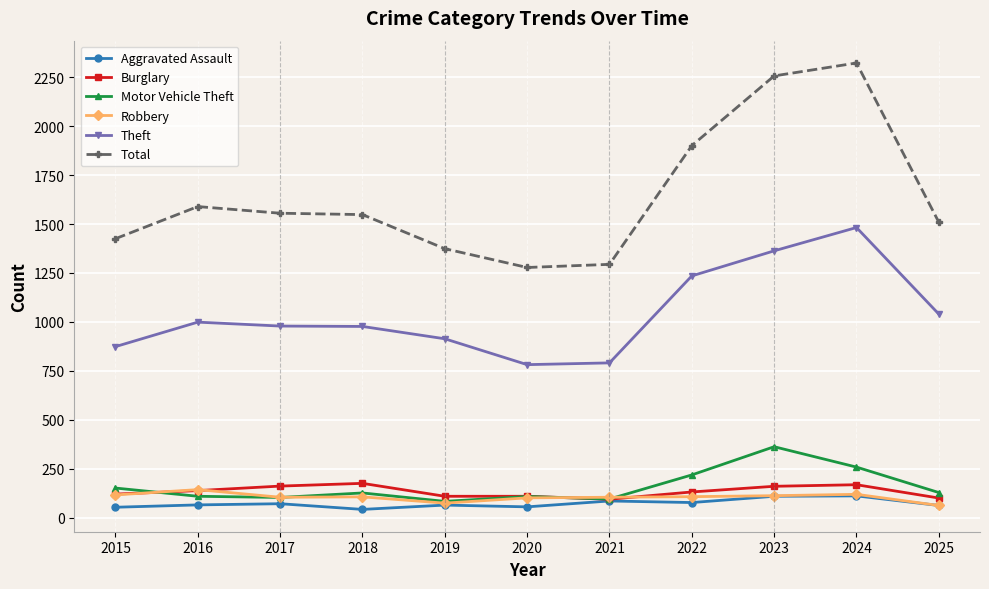

What is the total value across all series at 2019?

2622